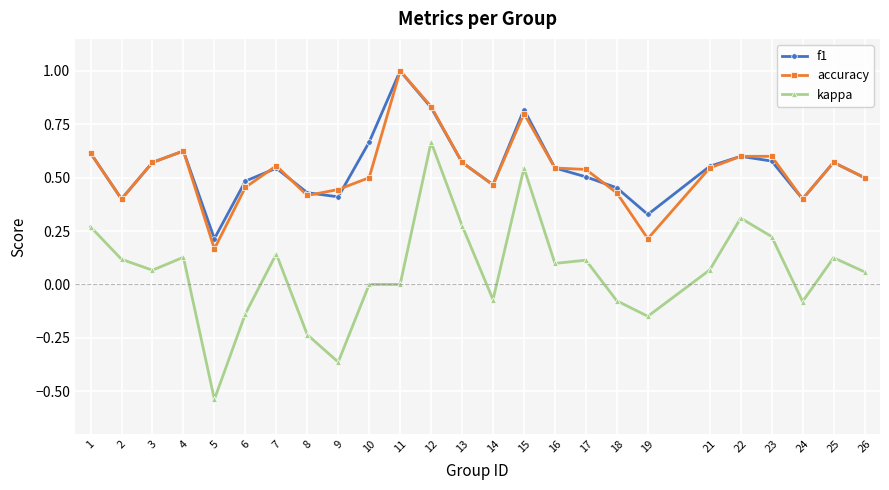

What are all the series names shown in the legend?

f1, accuracy, kappa